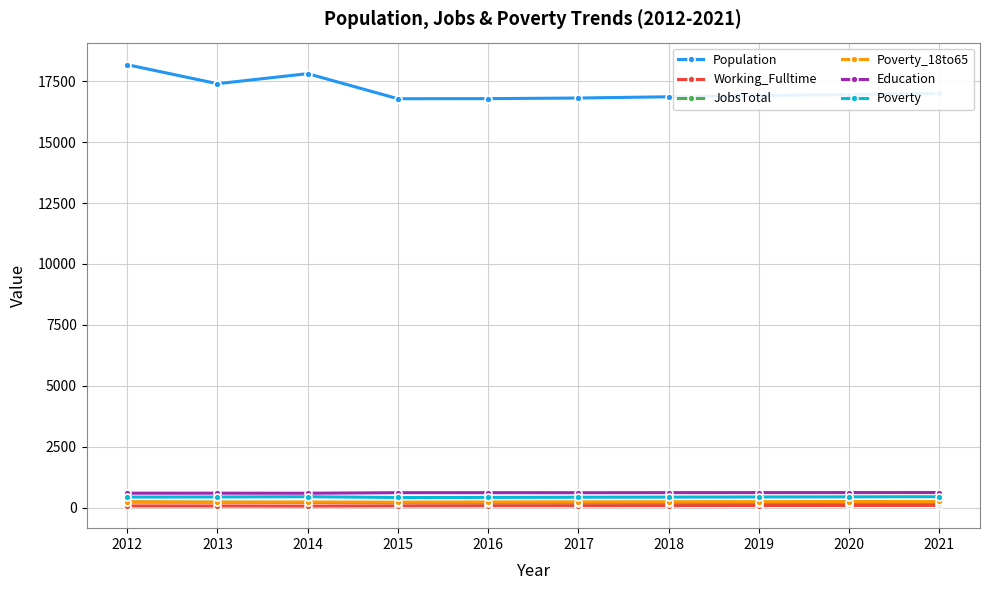

Which series has the largest range (max minus min)?

Population